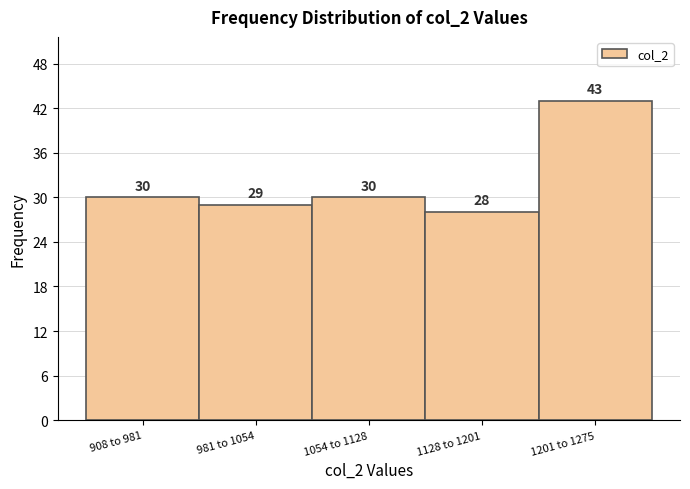

Reading right to left, list all the values displayed in this chart.

1201 to 1275=43	1128 to 1201=28	1054 to 1128=30	981 to 1054=29	908 to 981=30